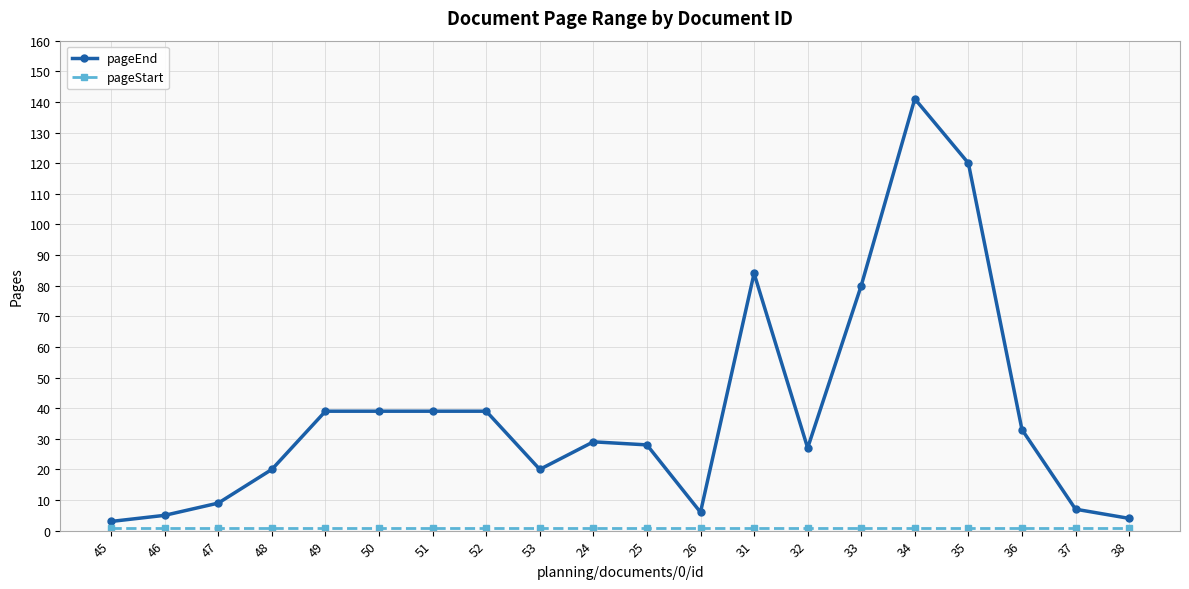

Where is pageEnd nearest to the value 72?

33